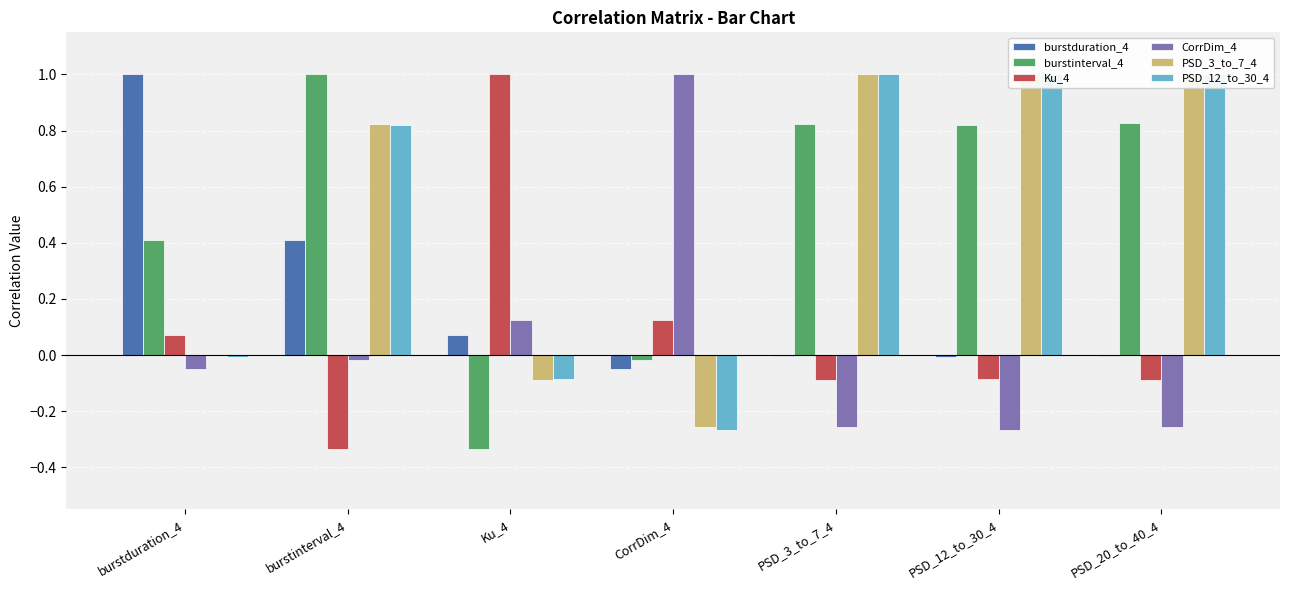

Which category has the highest value in the PSD_3_to_7_4 series?

PSD_3_to_7_4